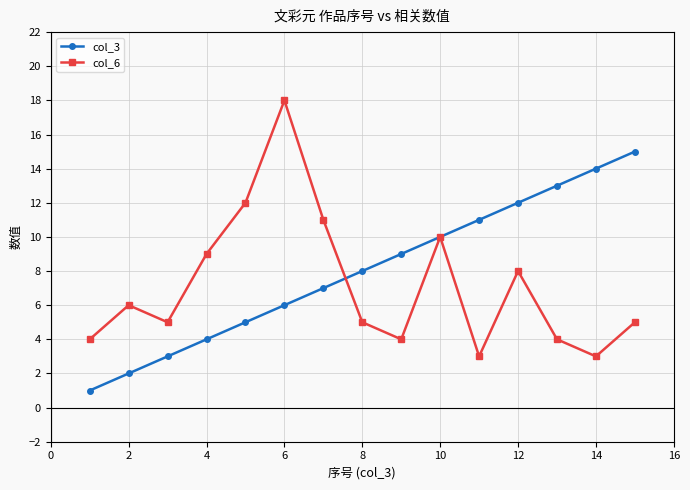

True or false: col_3 has more than 1 interior local peaks.

False